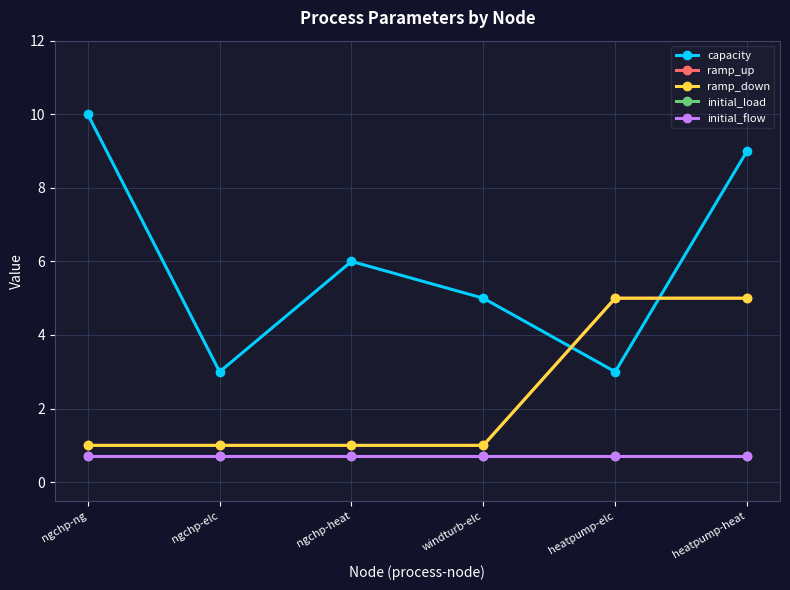

True or false: ramp_up and ramp_down intersect in this chart.

False